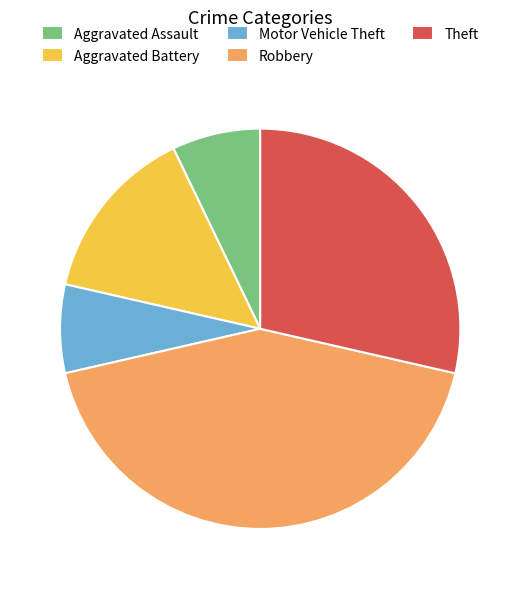

True or false: Aggravated Battery accounts for 23% of the total.

False